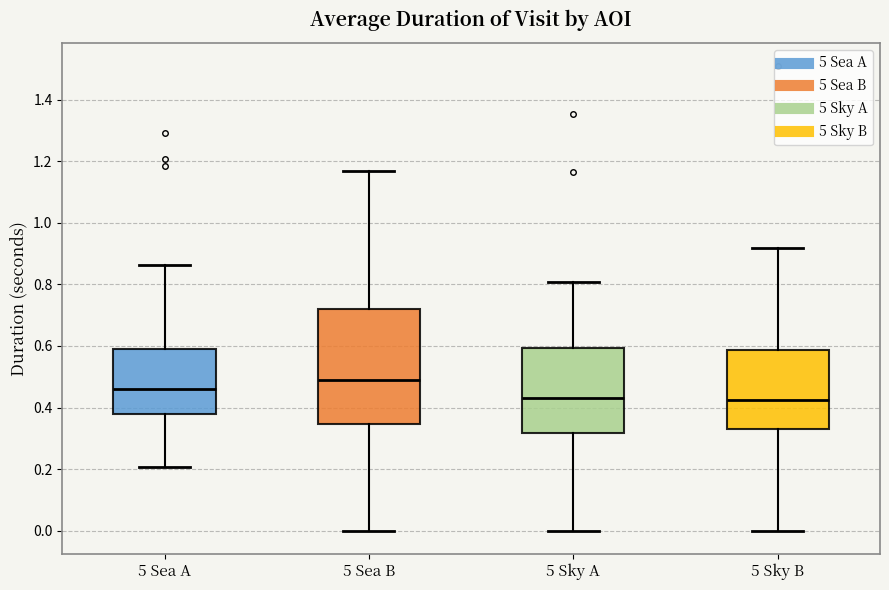

Which box's median line is the highest?

5 Sea B